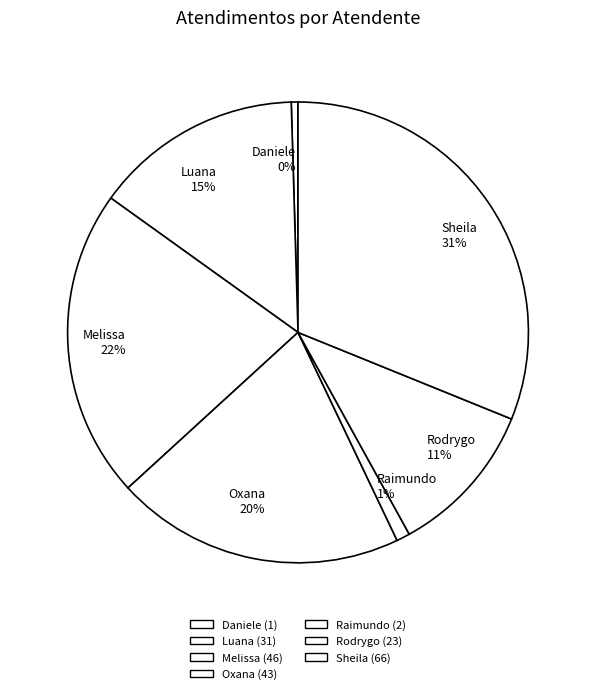

To the nearest percent, what percentage of the pie is Luana?

15%